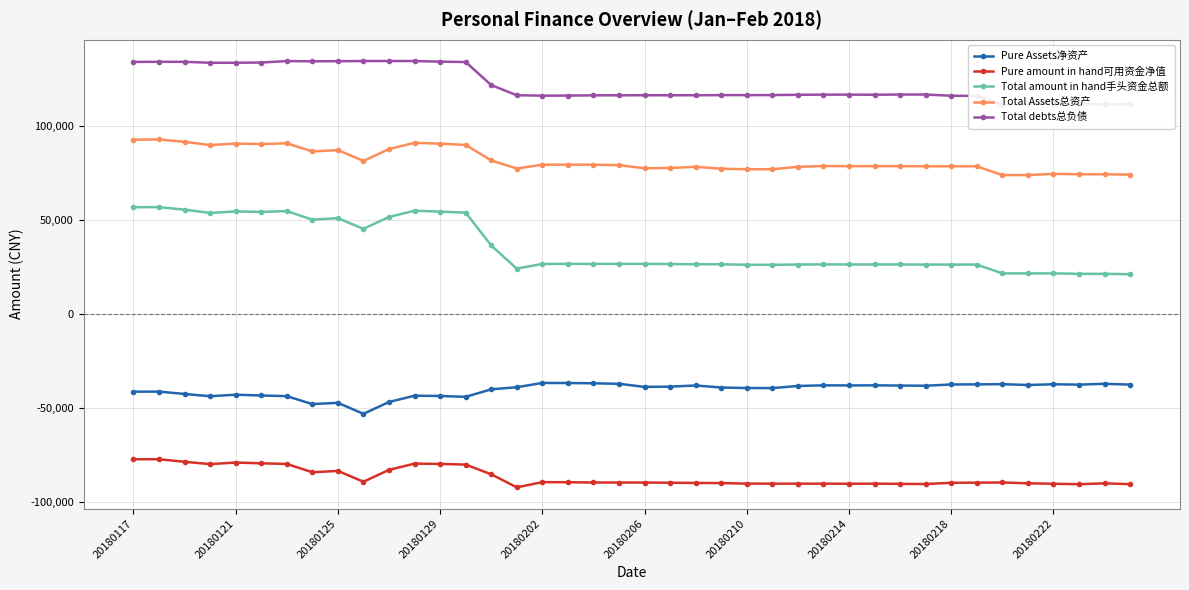

In Pure amount in hand可用资金净值, how many points are lower than both neighbors (excluding endpoints)?

8